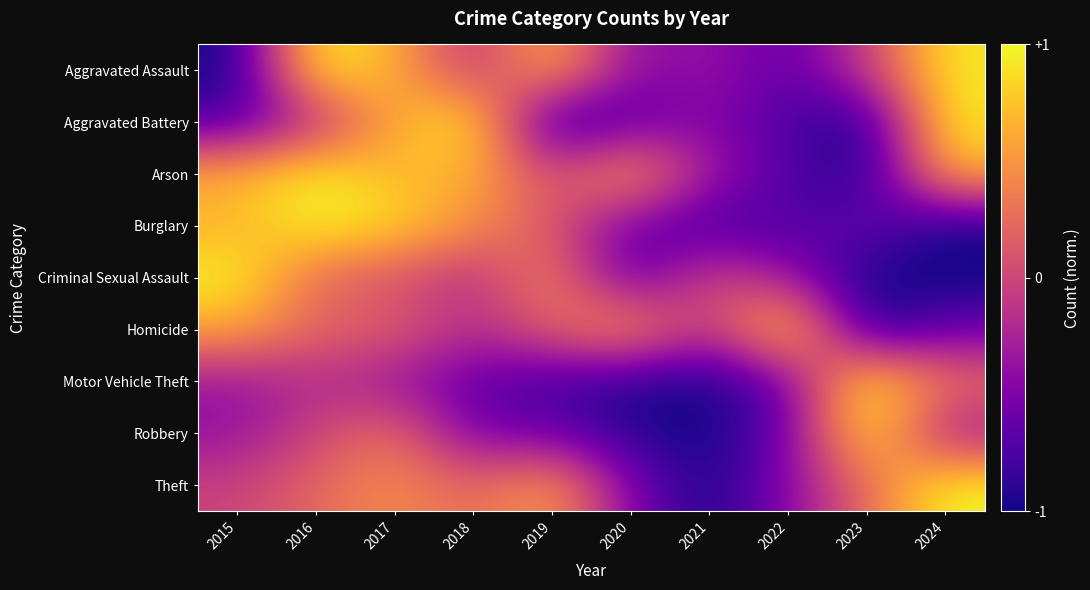

Rank the series at 2022 from lowest to highest value.

Aggravated Battery, Burglary, Aggravated Assault, Arson, Robbery, Motor Vehicle Theft, Theft, Criminal Sexual Assault, Homicide